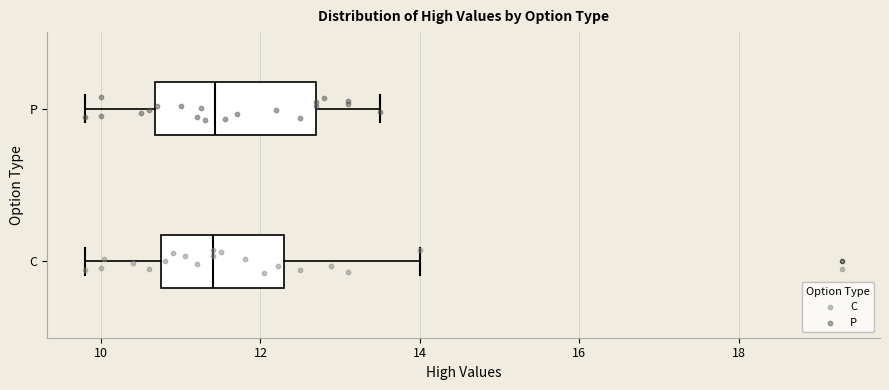

Comparing the boxes themselves (not the whiskers), which one is the widest?

P